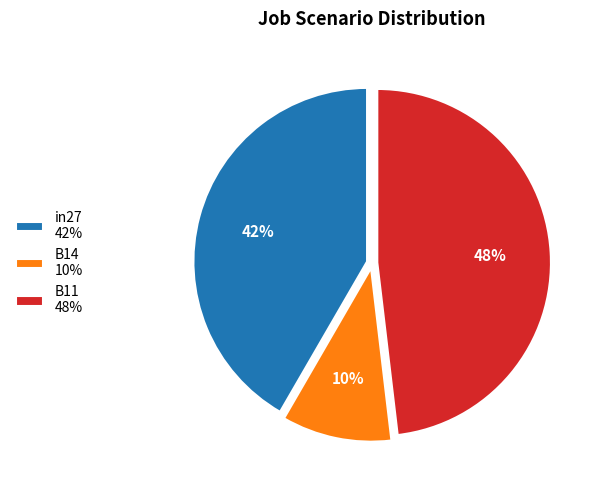

What is the largest slice in the pie chart?

B11